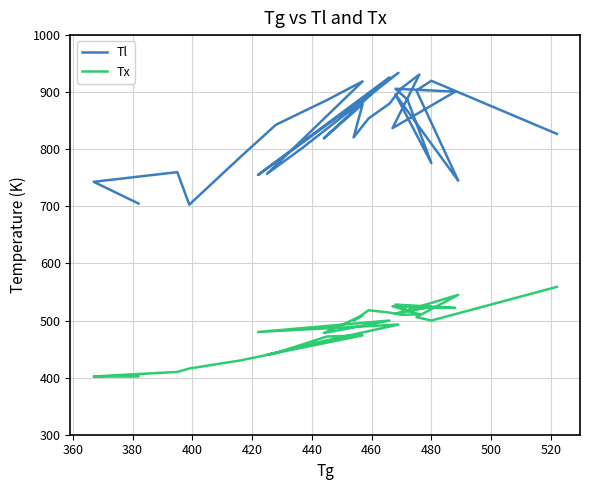

What is the highest value of the Tx series?

559